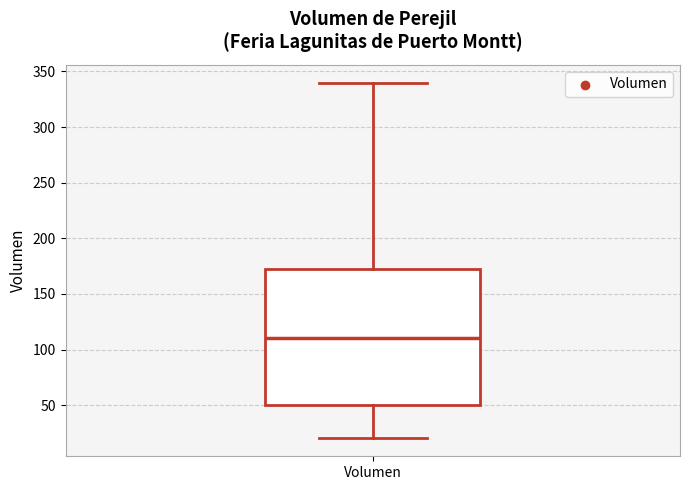

Where is the lower edge of the box for Volumen on the y-axis? The values are not printed on the chart, so give them approximately, as read against the axis.

50